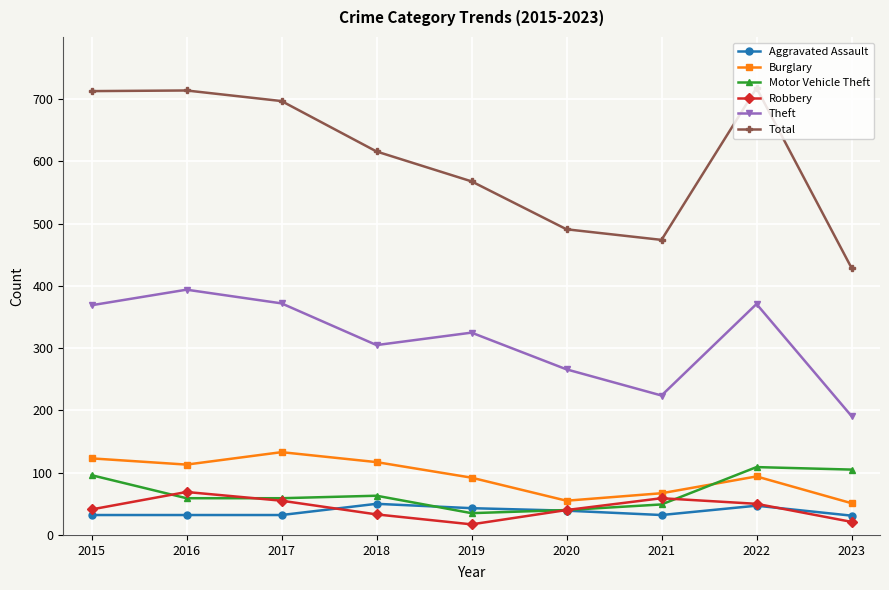

Which category has the lowest value in the Total series?

2023